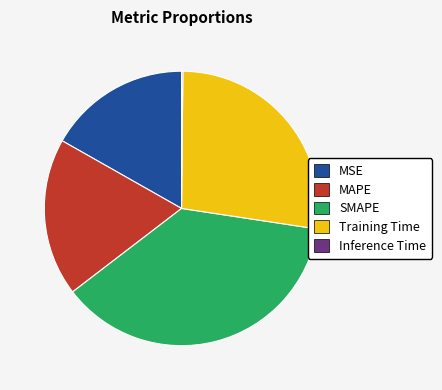

True or false: MSE accounts for 17% of the total.

True